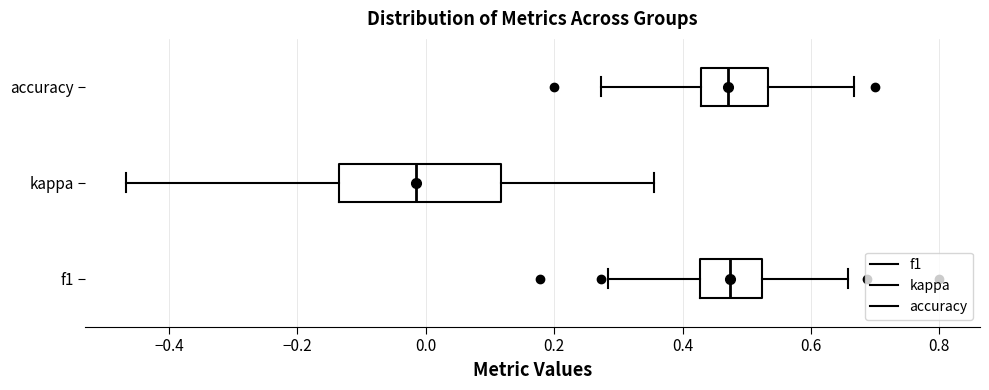

Comparing the boxes themselves (not the whiskers), which one is the widest?

kappa